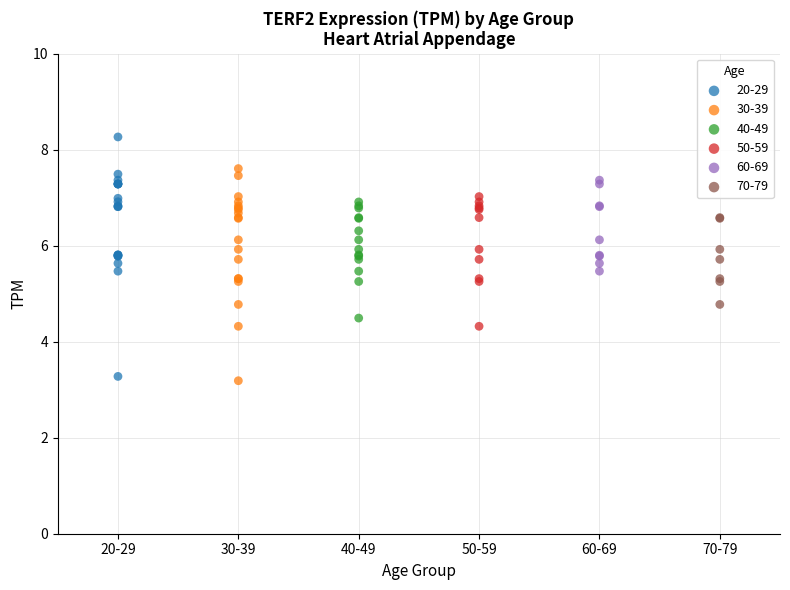

Which series reaches the maximum Y coordinate?

20-29